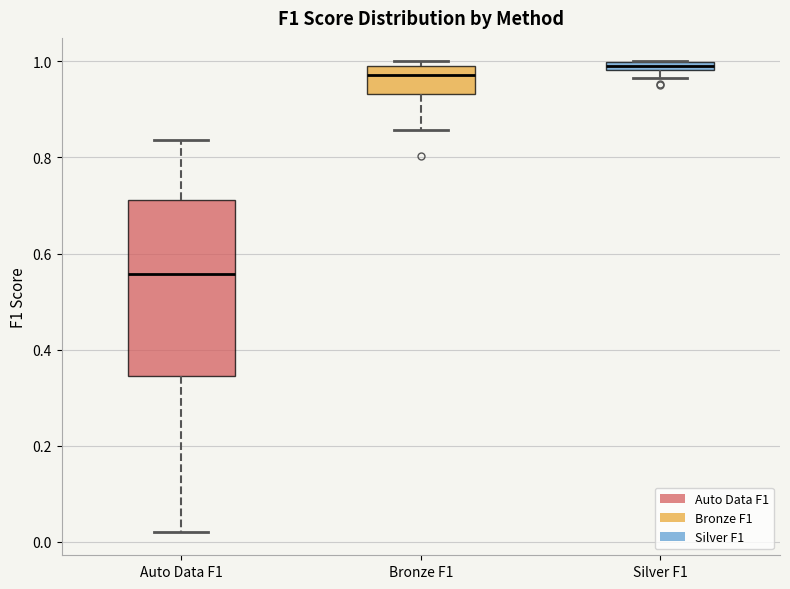

Which box is the tallest, from its lower edge to its upper edge?

Auto Data F1